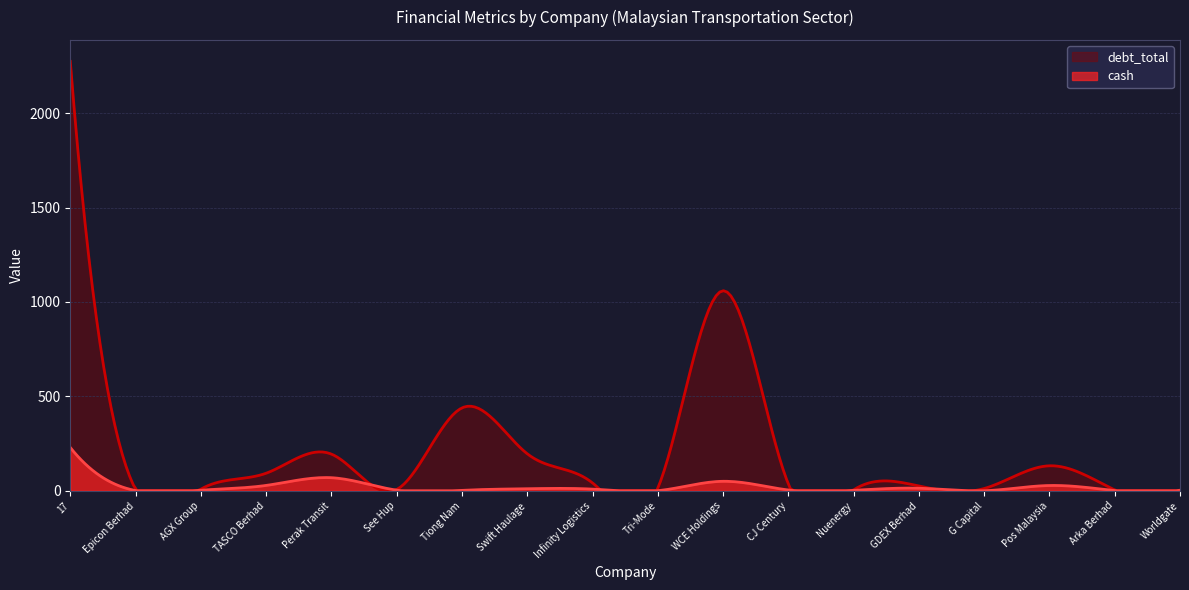

Which series has the largest range (max minus min)?

debt_total